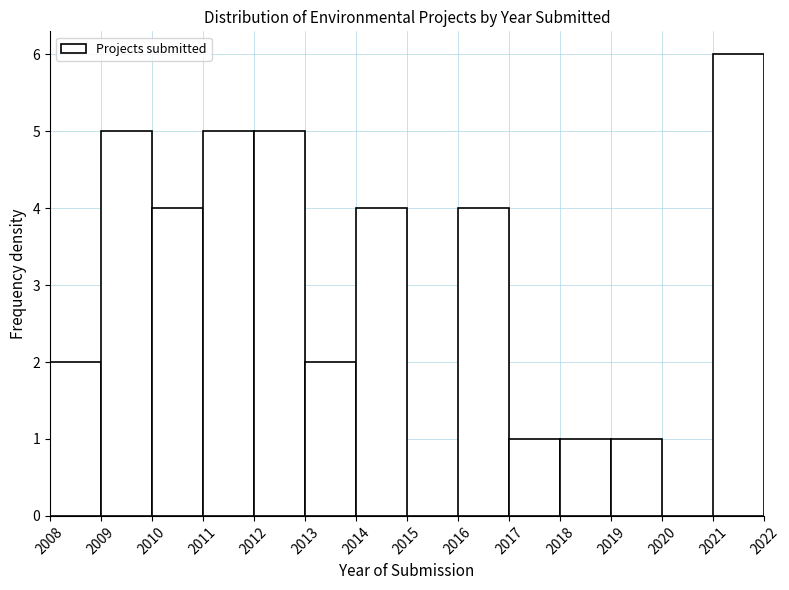

Reading left to right, list every bar in this chart as the range it spans on the x-axis followed by its height. The values are not printed on the chart, so give them approximately, as read against the axis.

2008 to 2009: 2
2009 to 2010: 5
2010 to 2011: 4
2011 to 2012: 5
2012 to 2013: 5
2013 to 2014: 2
2014 to 2015: 4
2015 to 2016: 0
2016 to 2017: 4
2017 to 2018: 1
2018 to 2019: 1
2019 to 2020: 1
2020 to 2021: 0
2021 to 2022: 6